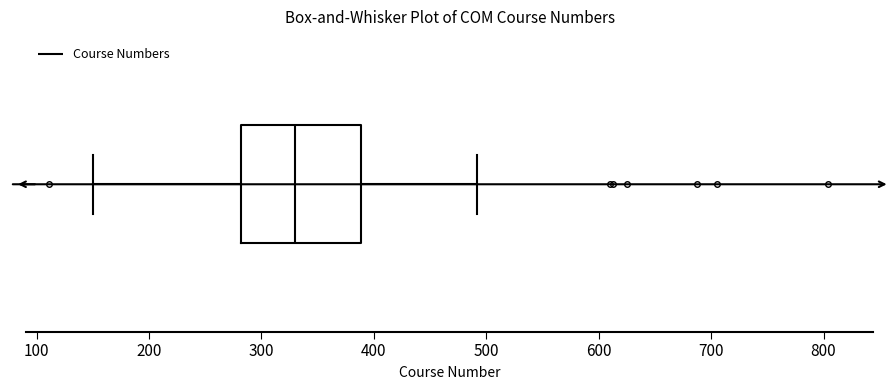

Read this box plot against the x-axis: the position of the median line, the range covered by the box, and the ends of both whiskers. The values are not printed on the chart, so give them approximately, as read against the axis.

median 330, box 280 to 390, whiskers 150 to 490